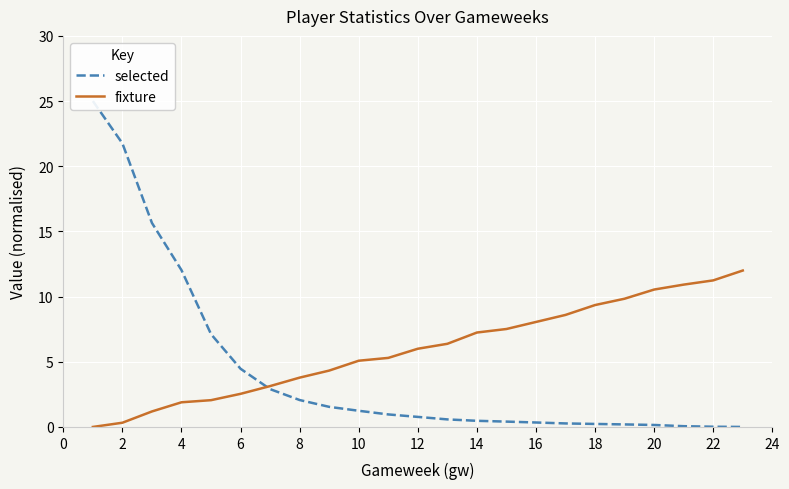

What is the average value of the fixture series?

6.0